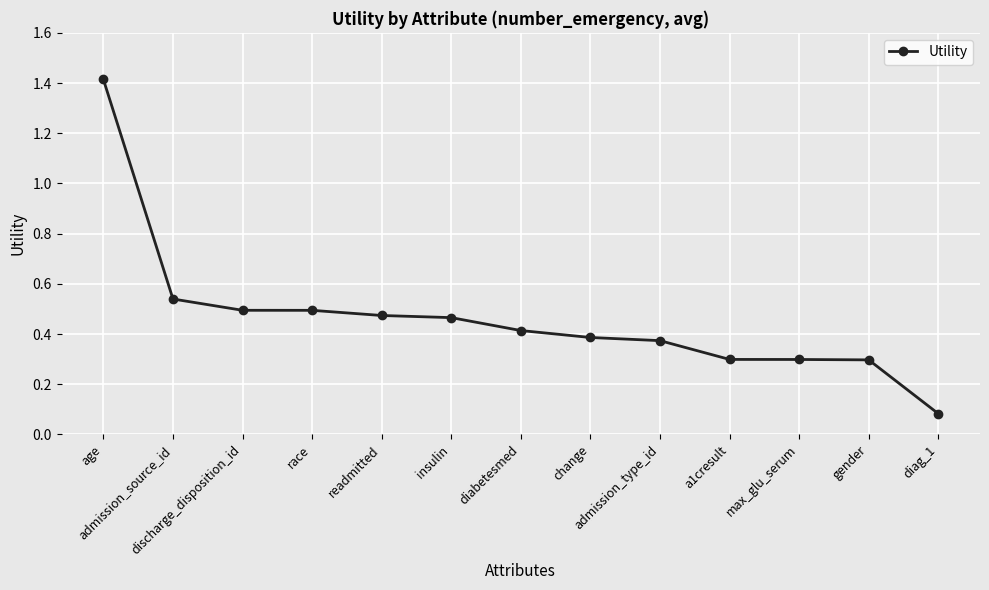

Which label corresponds to the largest value in the chart?

age